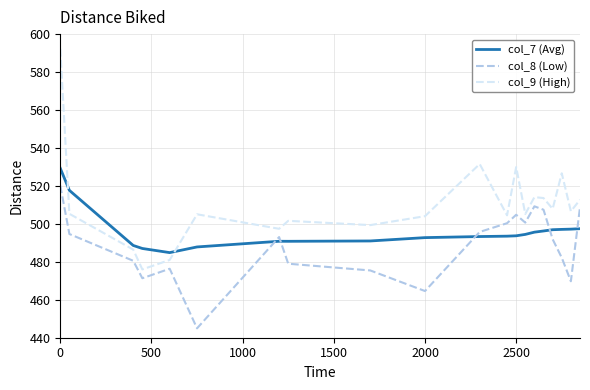

What is the greatest value displayed?

592.2